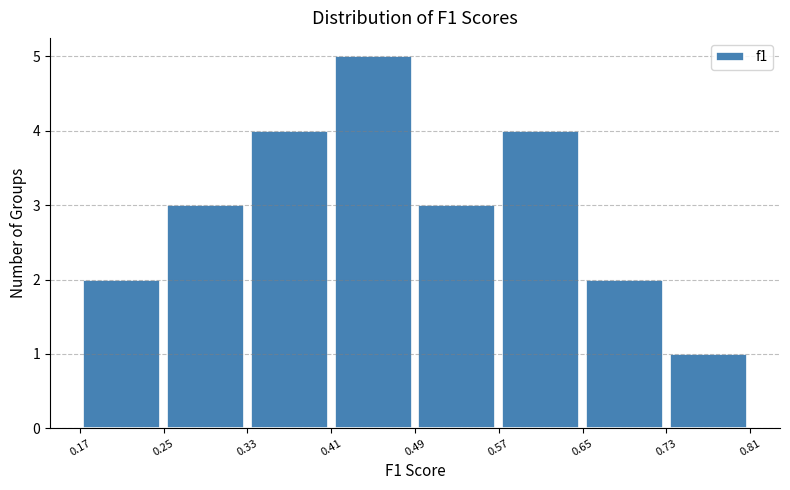

Which range on the x-axis has the tallest bar?

0.41 to 0.49